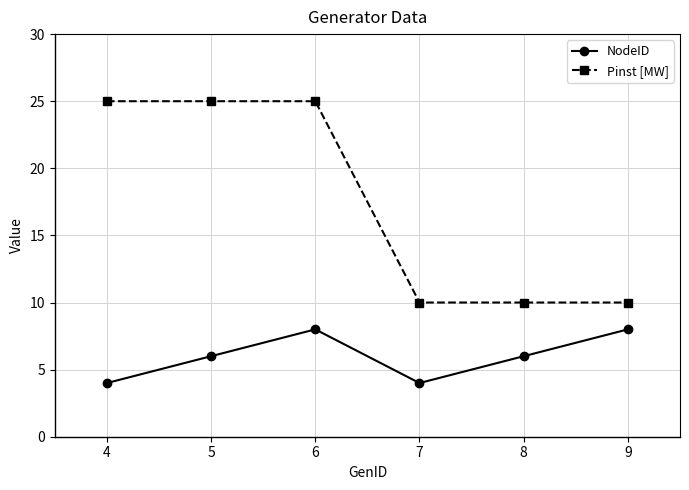

Reading left to right, what are all the values shown in this chart?

NodeID: 4	6	8	4	6	8
Pinst [MW]: 25	25	25	10	10	10